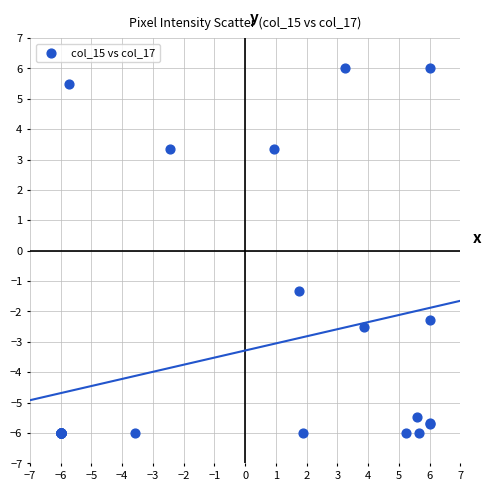

What Y value in the scatter plot is closest to 0?

-1.3